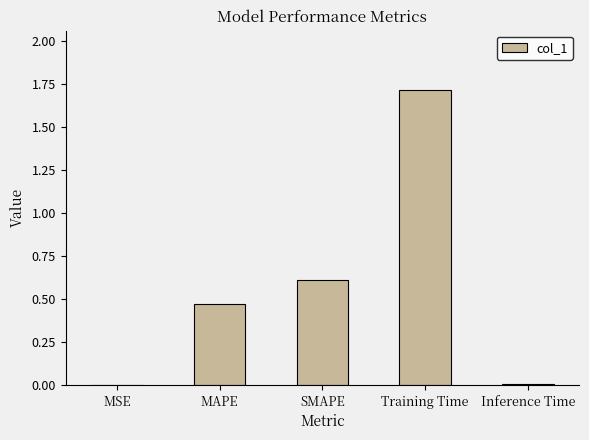

The value at SMAPE is 0.6. True or false?

True